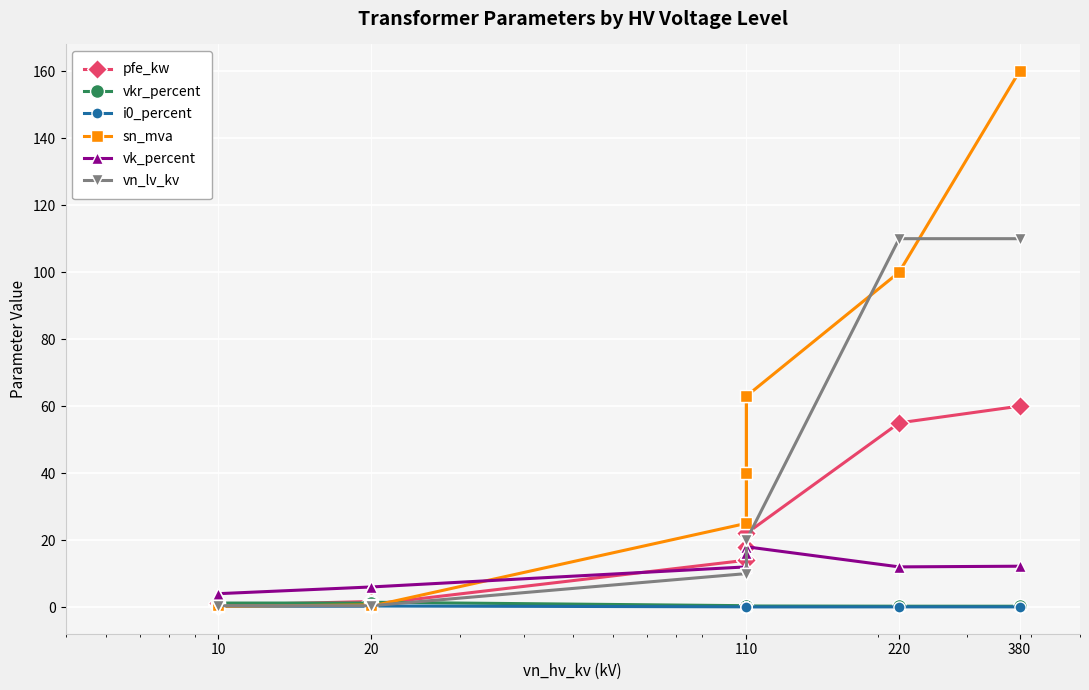

True or false: vkr_percent and i0_percent intersect in this chart.

False